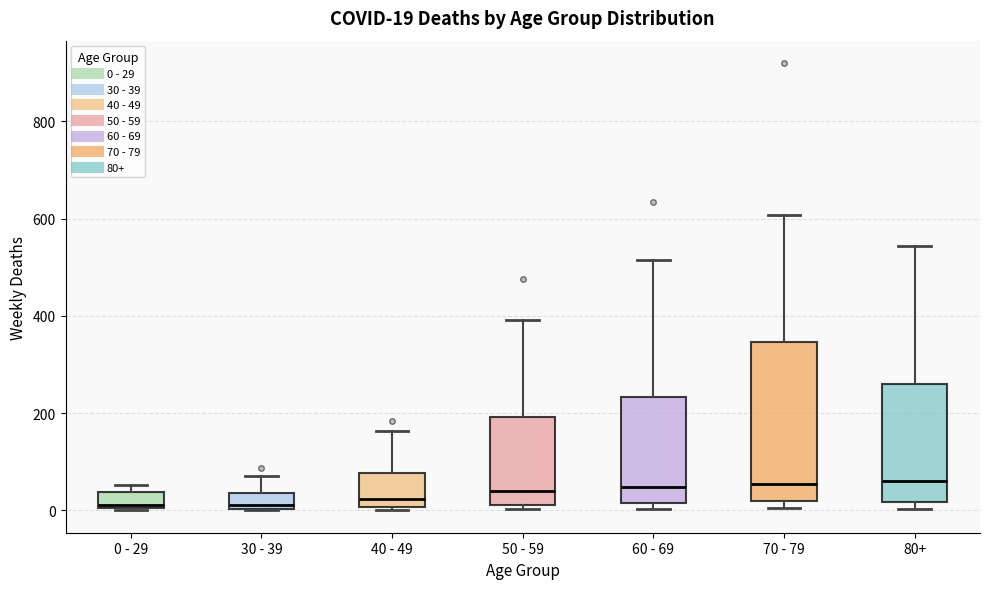

Which box is the tallest, from its lower edge to its upper edge?

70 - 79